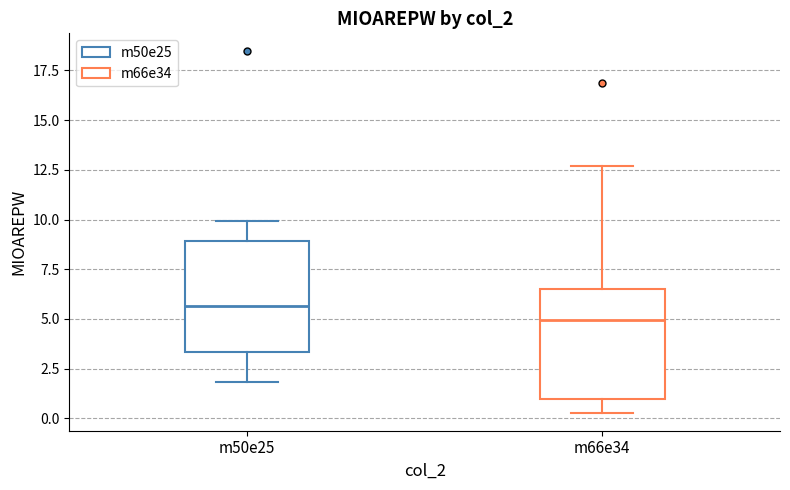

Where is the lower edge of the box for m50e25 on the y-axis? The values are not printed on the chart, so give them approximately, as read against the axis.

3.5